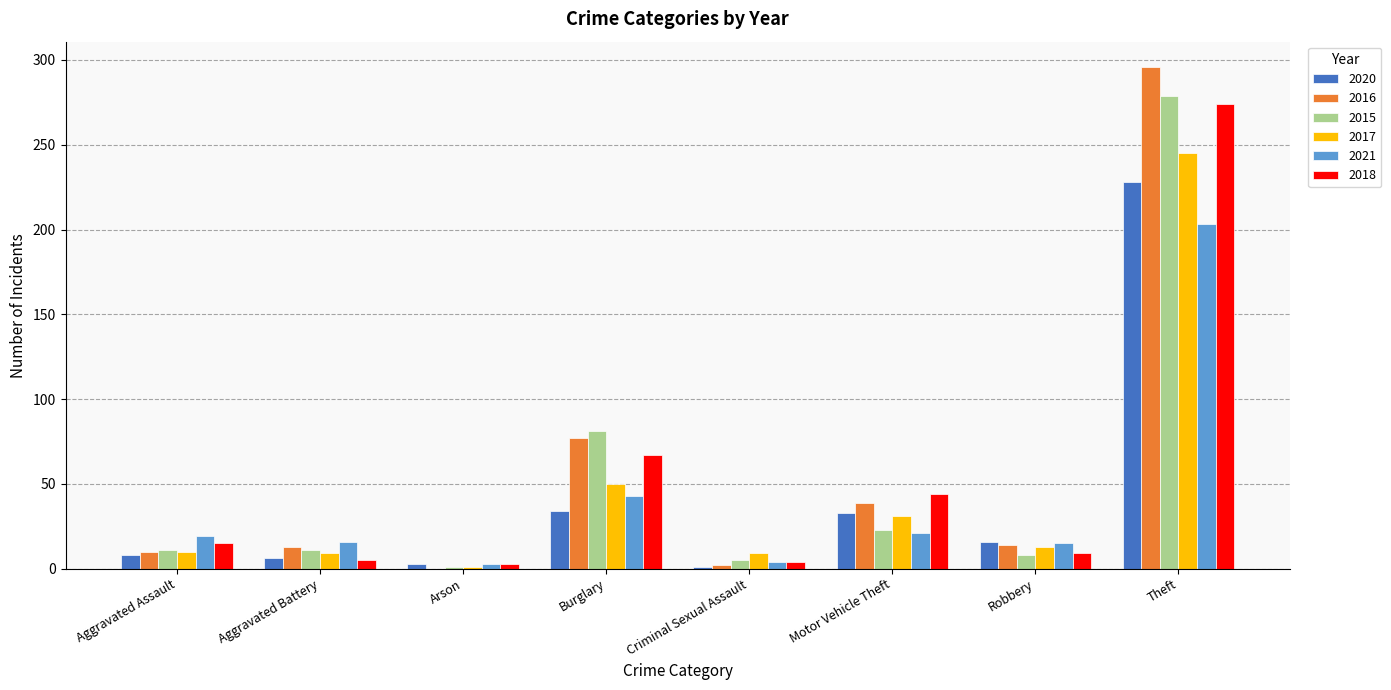

At which label does 2016 reach its peak?

Theft